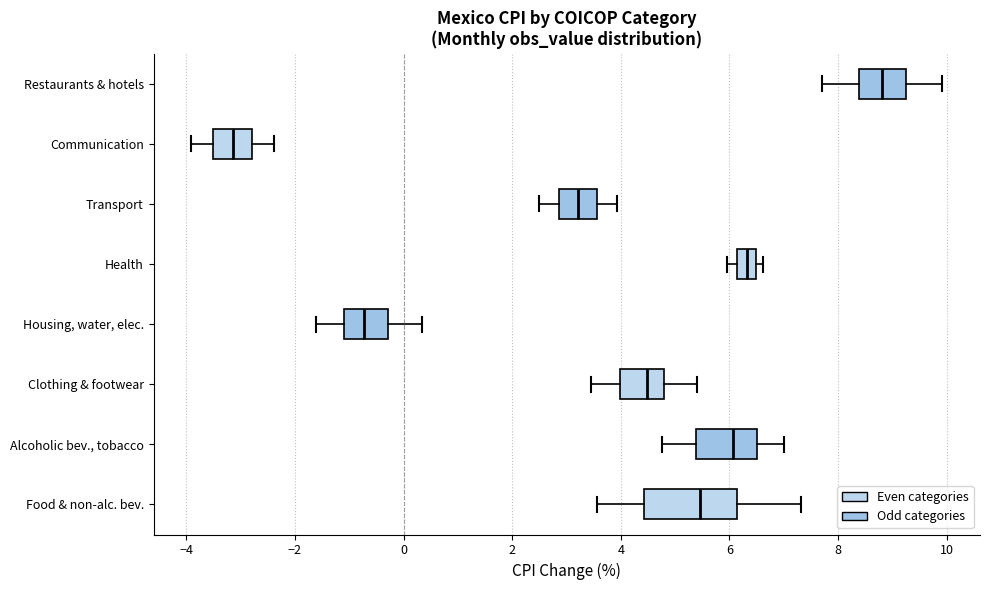

Where does the left whisker of the box for Transport end on the x-axis? The values are not printed on the chart, so give them approximately, as read against the axis.

2.6